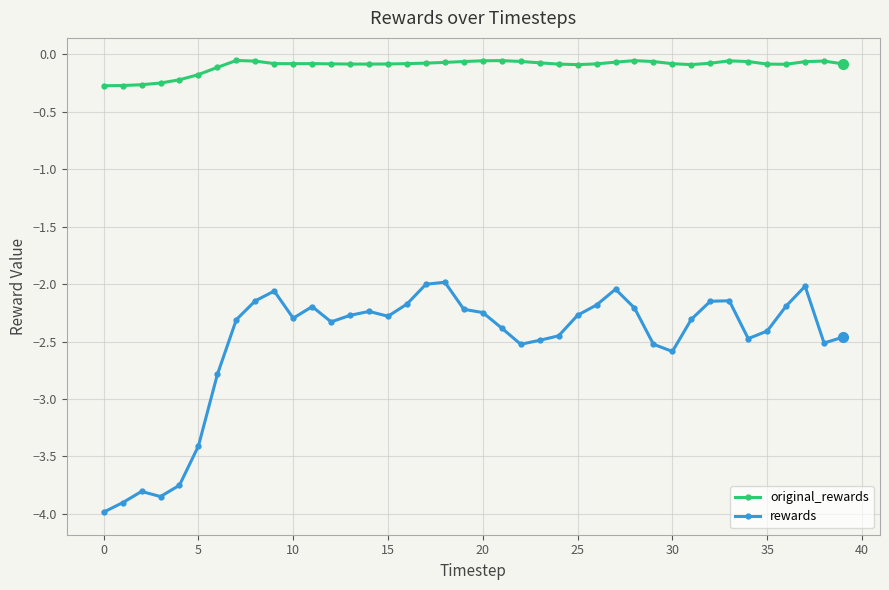

Is this an area chart (filled region under the line)?

No